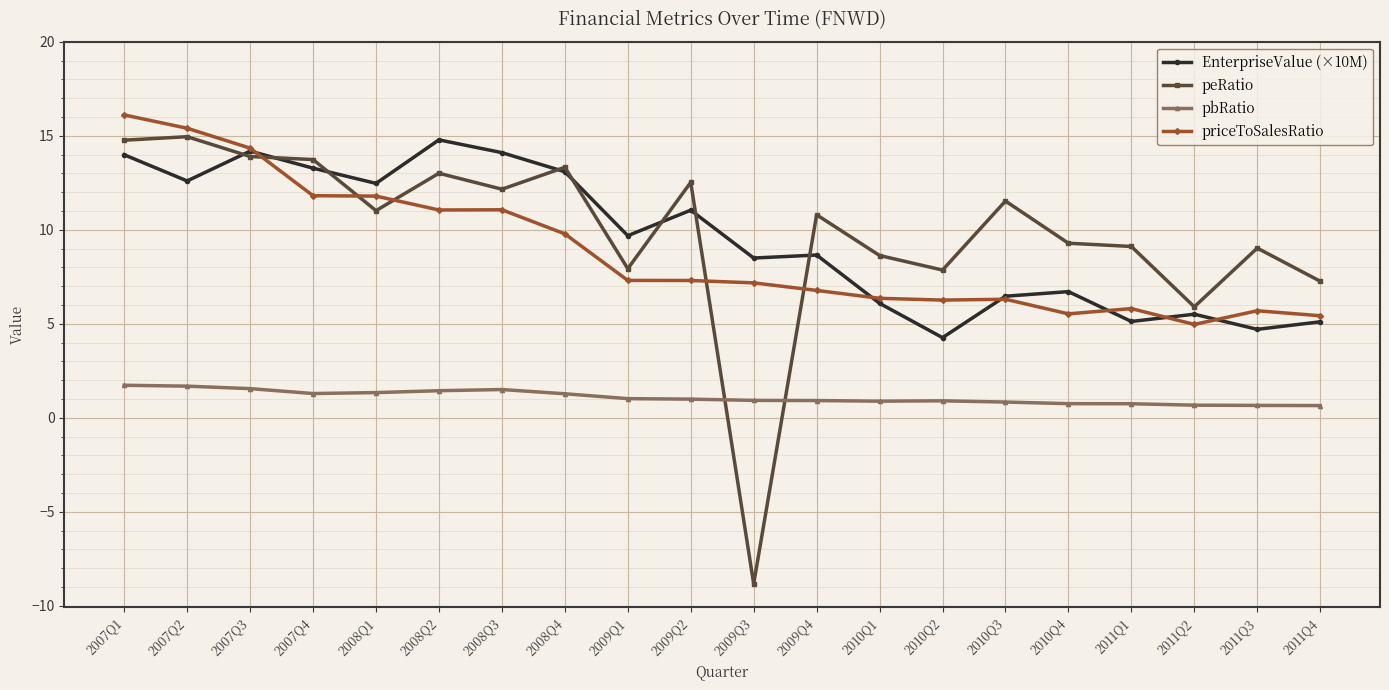

True or false: peRatio has more than 0 interior local peaks.

True